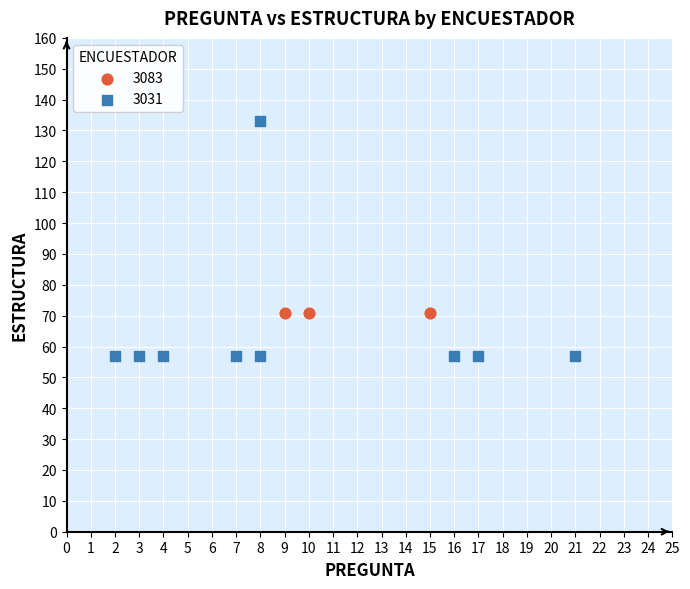

Which series reaches the maximum Y coordinate?

3031